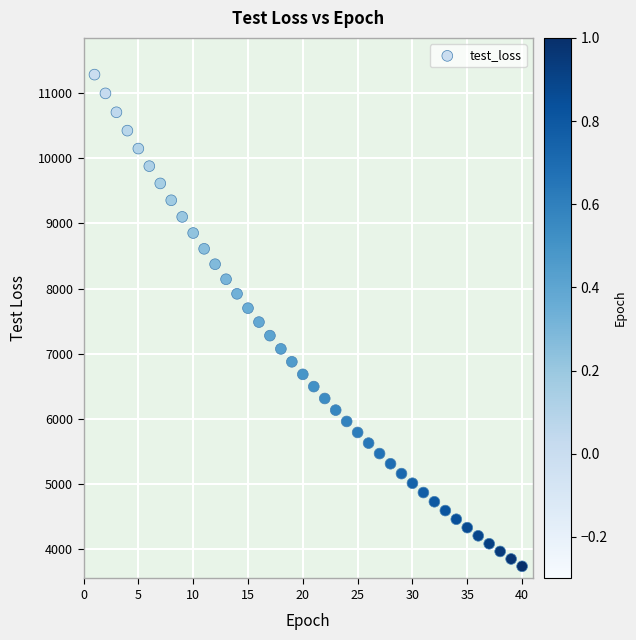

What is the range of Y values (max minus min)?

7555.2